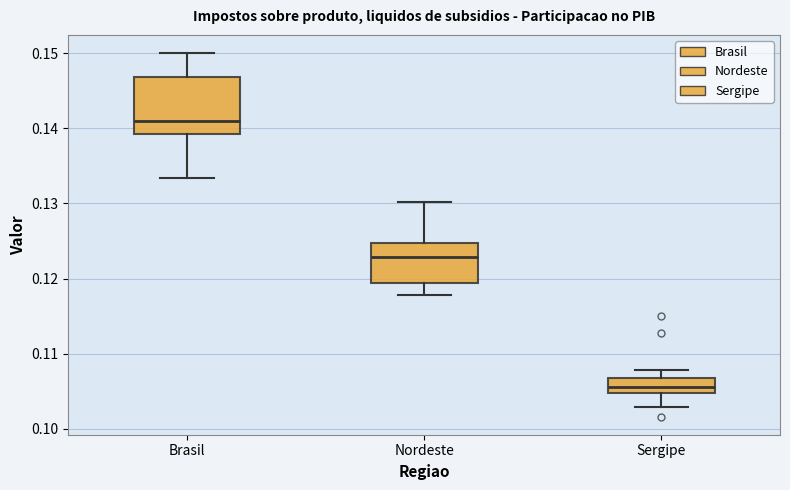

Where is the lower edge of the box for Sergipe on the y-axis? The values are not printed on the chart, so give them approximately, as read against the axis.

0.105